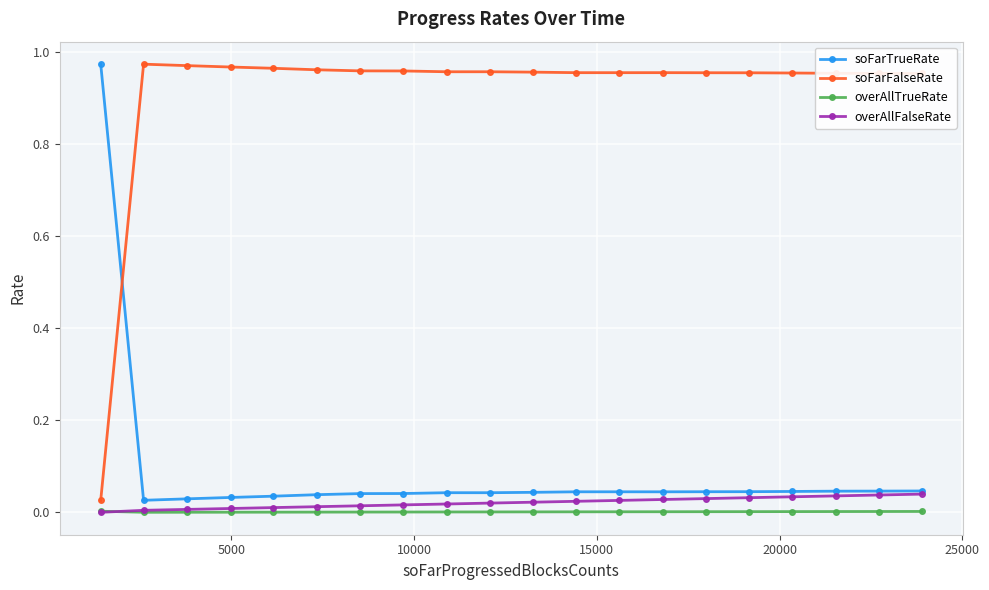

True or false: soFarFalseRate has more than 0 points higher than both neighbors.

True